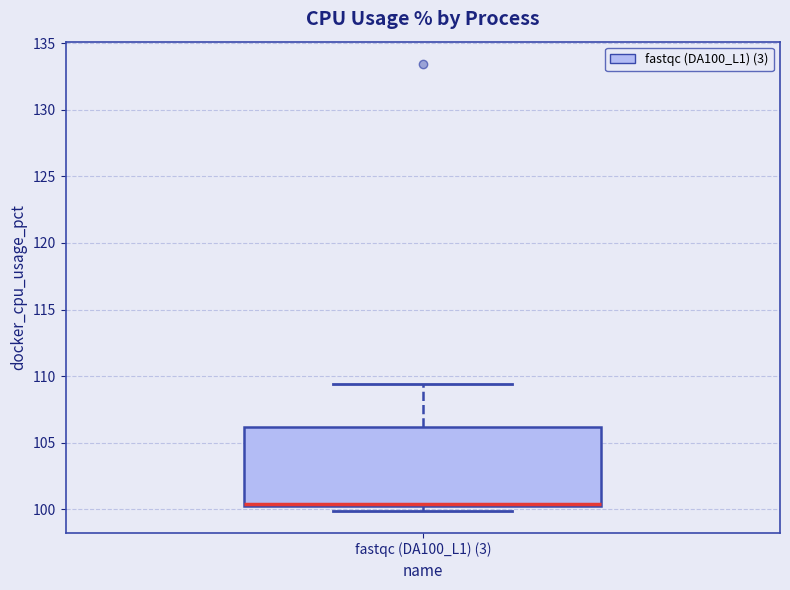

Transcribe this box plot: give where the median line is, the range the box spans, and where the two whiskers end, as read against the y-axis. The values are not printed on the chart, so give them approximately, as read against the axis.

median 100.5, box 100.0 to 106.0, whiskers 100.0 (just below the box's lower edge) to 109.5